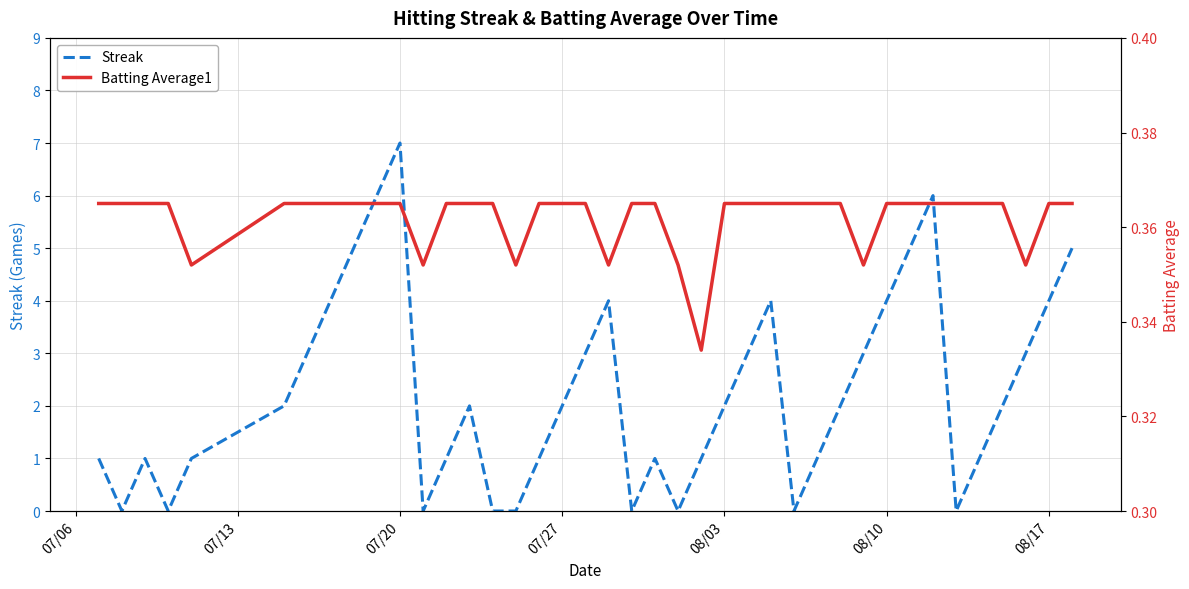

At which label does Streak reach its peak?

07/20